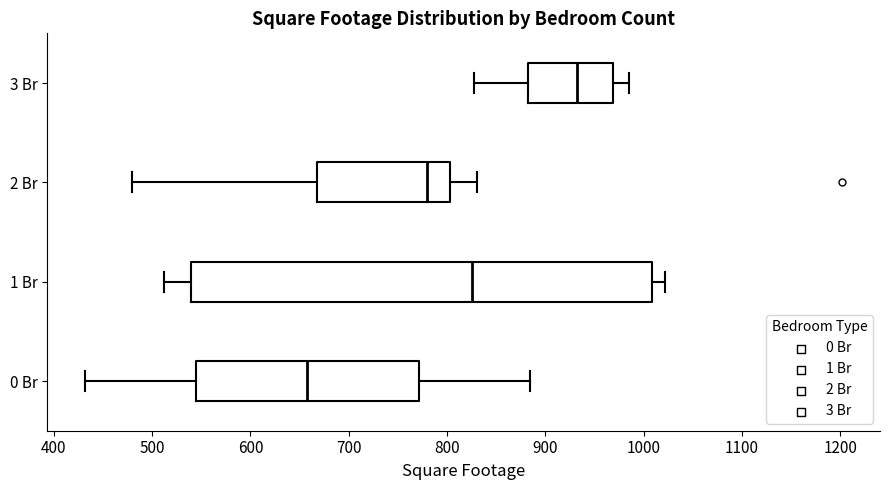

Reading bottom to top, read every box against the x-axis: the position of its median line, the range the box covers, and the ends of its whiskers. The values are not printed on the chart, so give them approximately, as read against the axis.

0 Br: median 660, box 550 to 770, whiskers 430 to 880
1 Br: median 830, box 540 to 1010, whiskers 510 to 1020
2 Br: median 780, box 670 to 800, whiskers 480 to 830
3 Br: median 930, box 880 to 970, whiskers 830 to 990